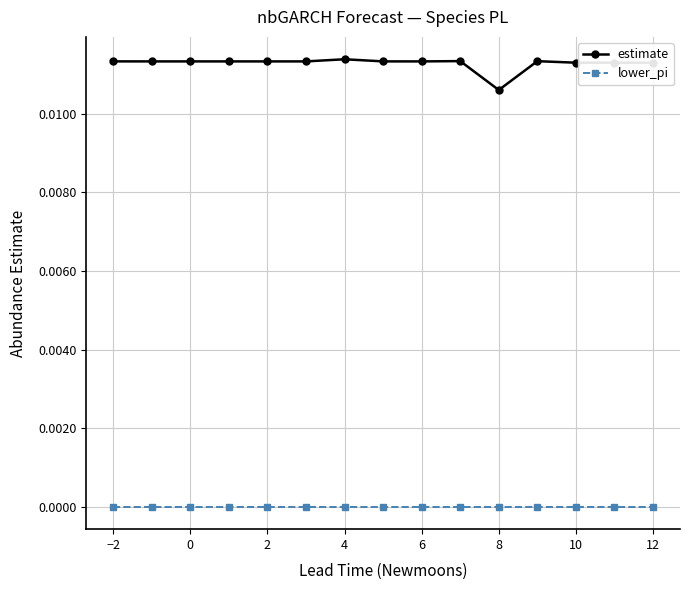

How many lines are shown in the chart?

2